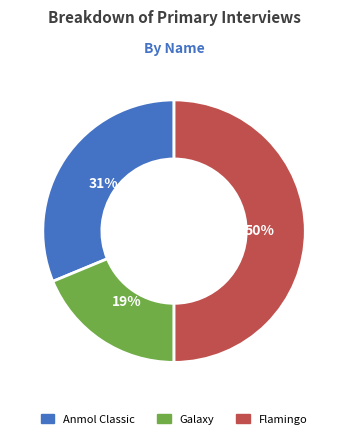

What percentage is the Flamingo slice, to the nearest percent?

50%